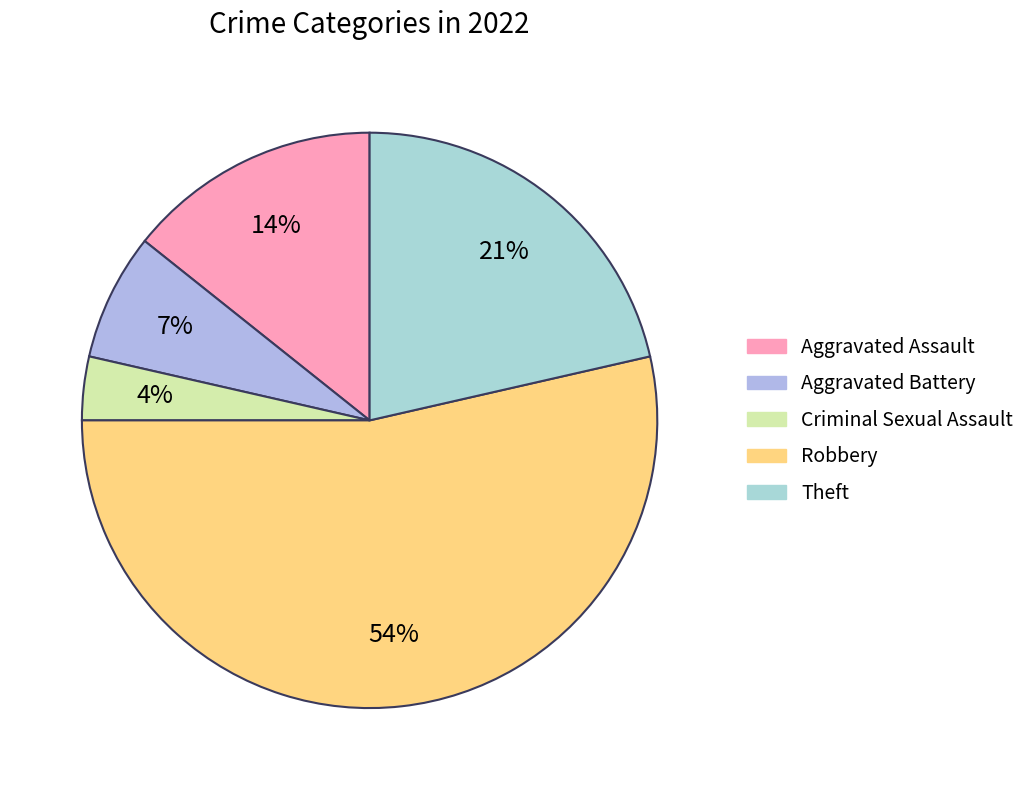

What portion of the pie excludes Aggravated Battery?

92.9%